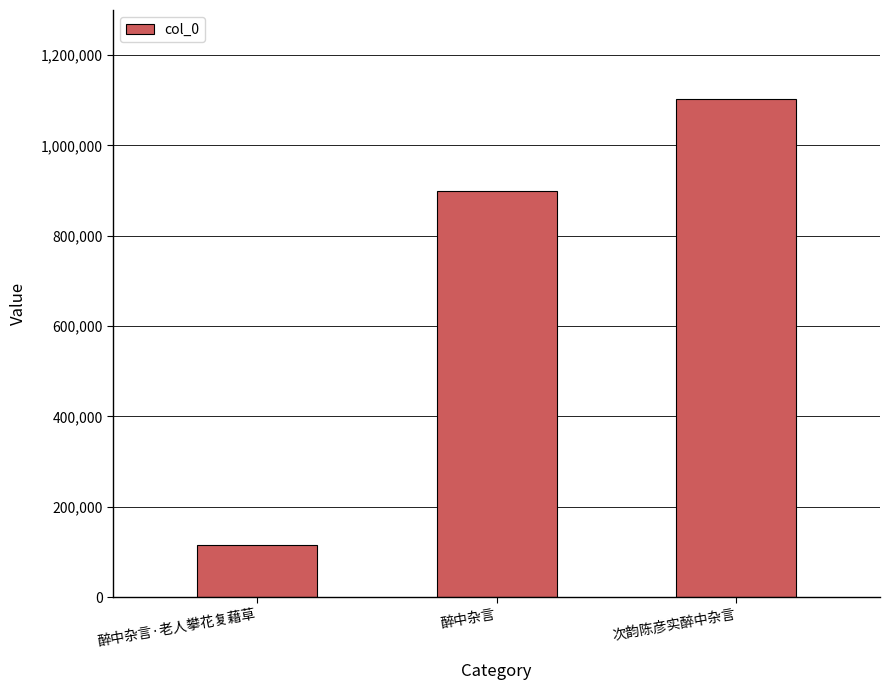

What is the change in value from 醉中杂言 to 次韵陈彦实醉中杂言?

+204369